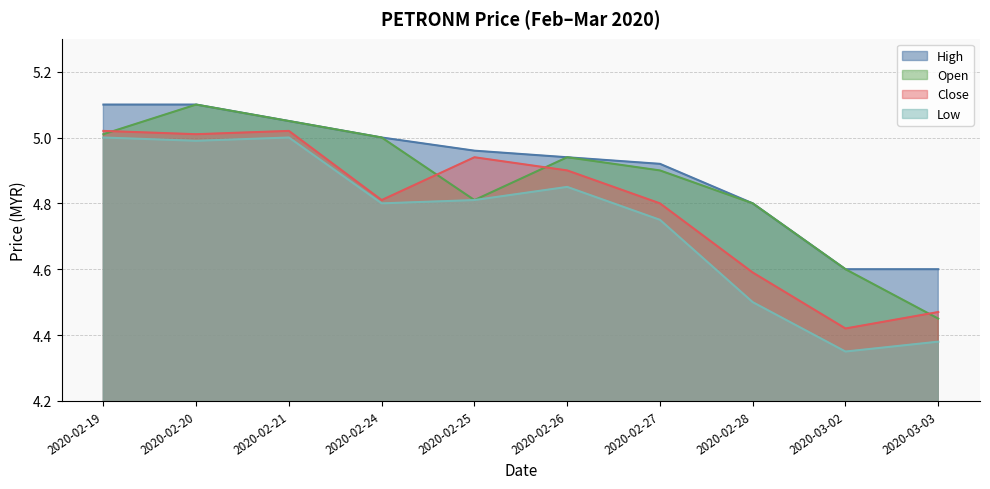

Read the high value at 2020-02-20.

5.1